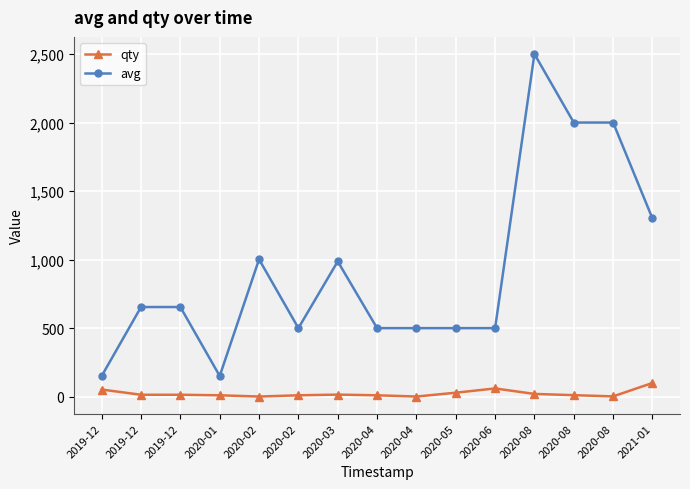

The value of qty at 2020-04 is 1. True or false?

False